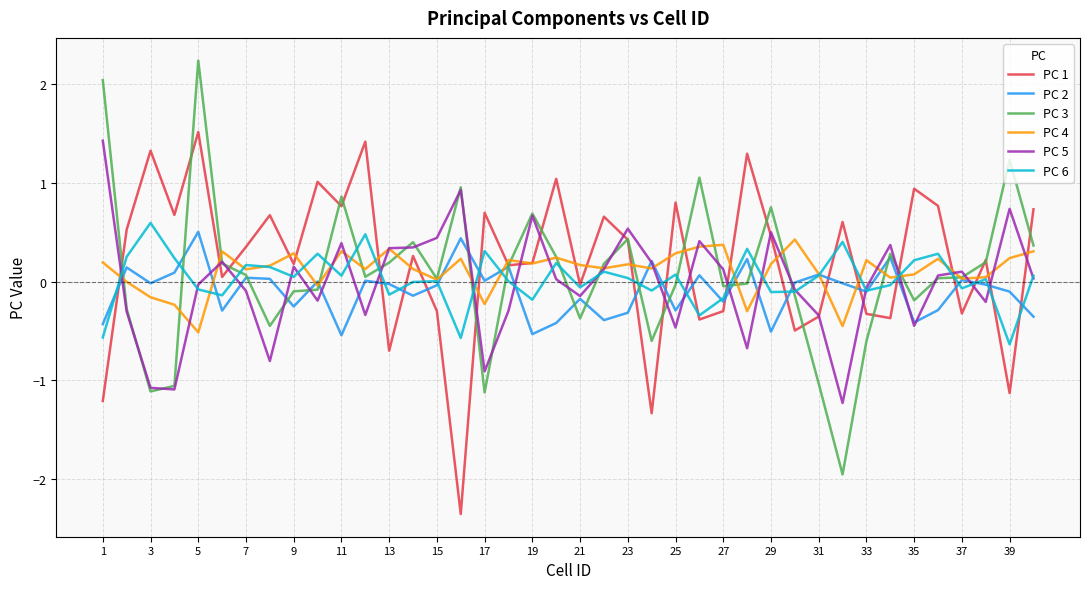

What is the minimum value for PC 4?

-0.5